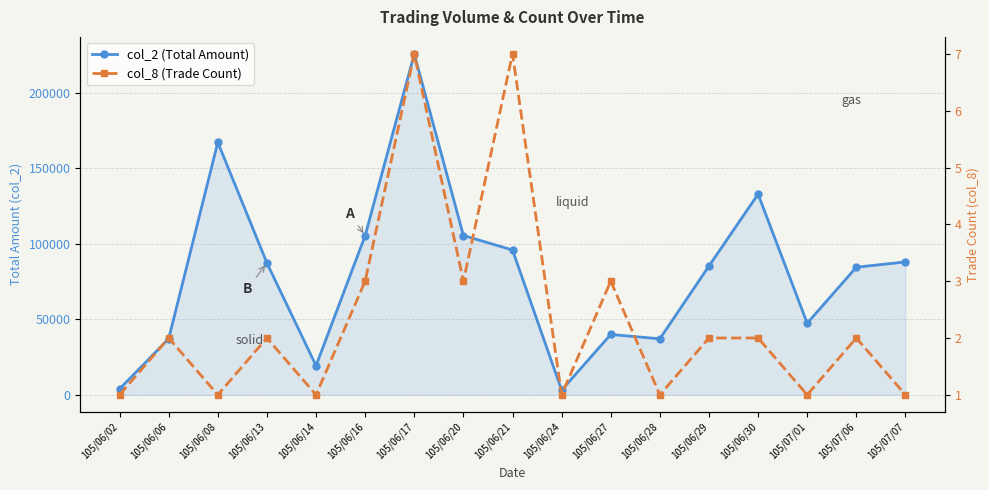

What is the sum of all col_8 (Trade Count) values?

40